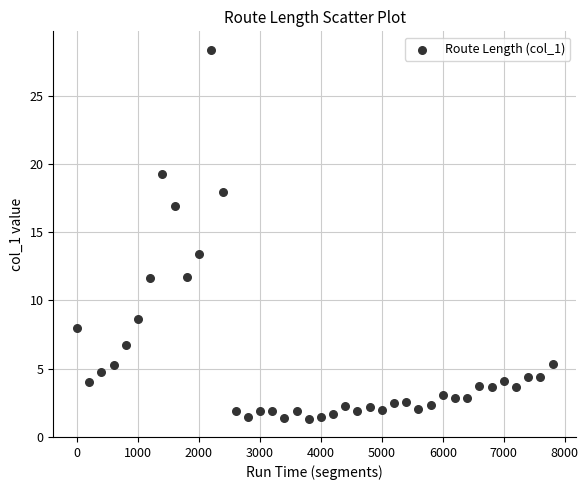

What Y value in the scatter plot is closest to 14?

13.4